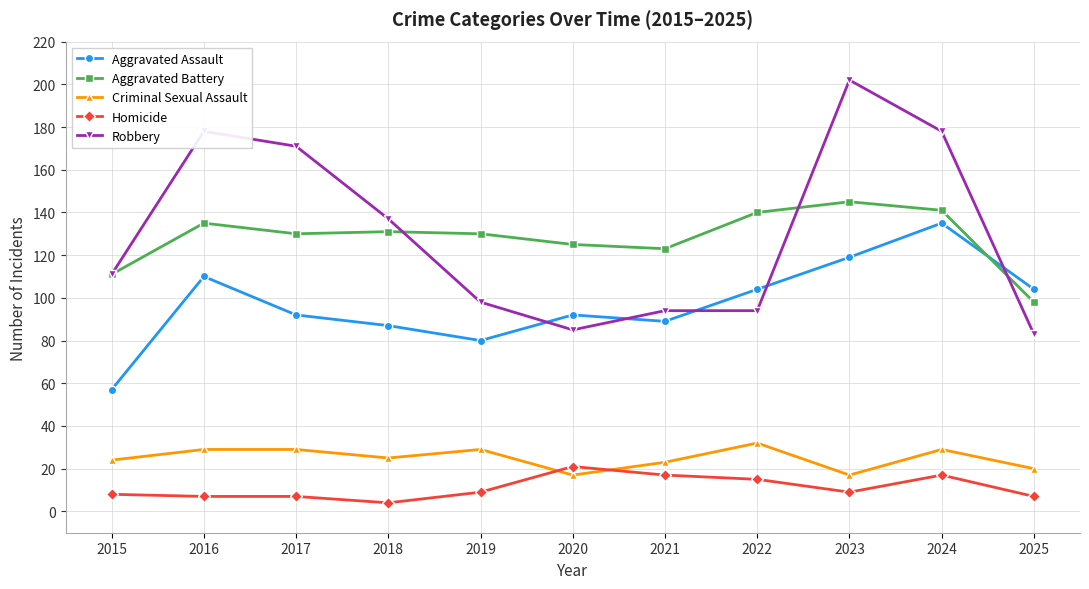

What is the lowest value of the Robbery series?

83